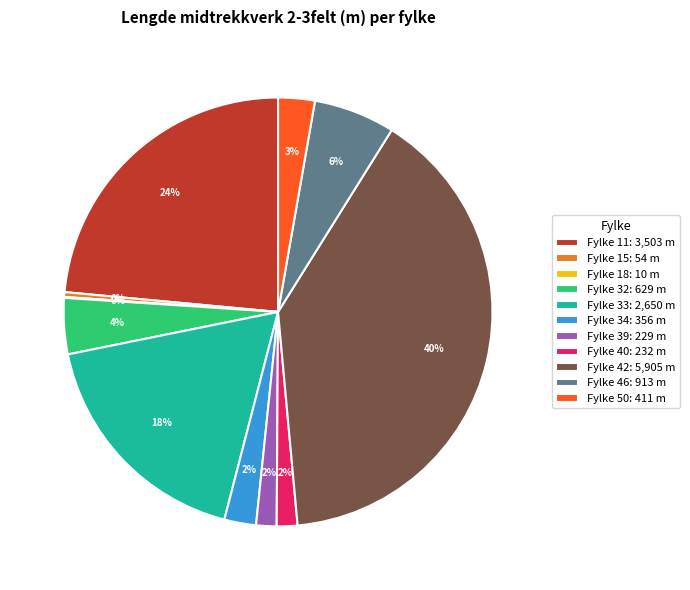

To the nearest percent, what is the difference between the largest and smallest slice percentages?

40%